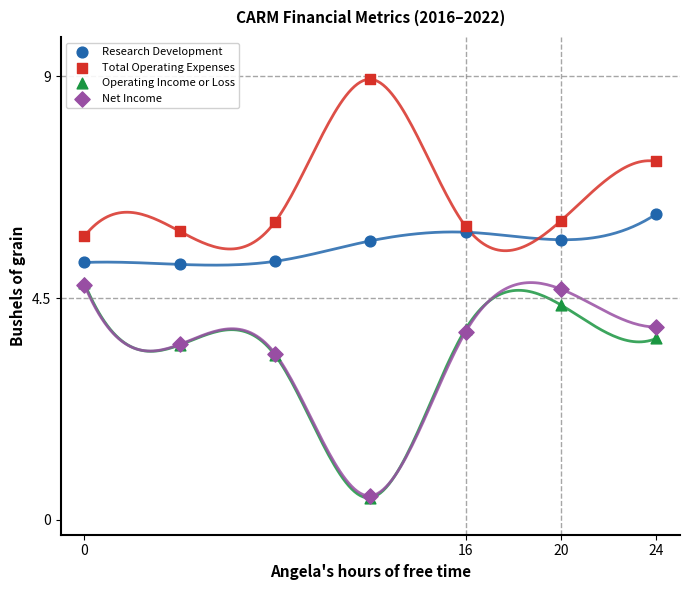

What are all the series names shown in the legend?

Research Development, Total Operating Expenses, Operating Income or Loss, Net Income